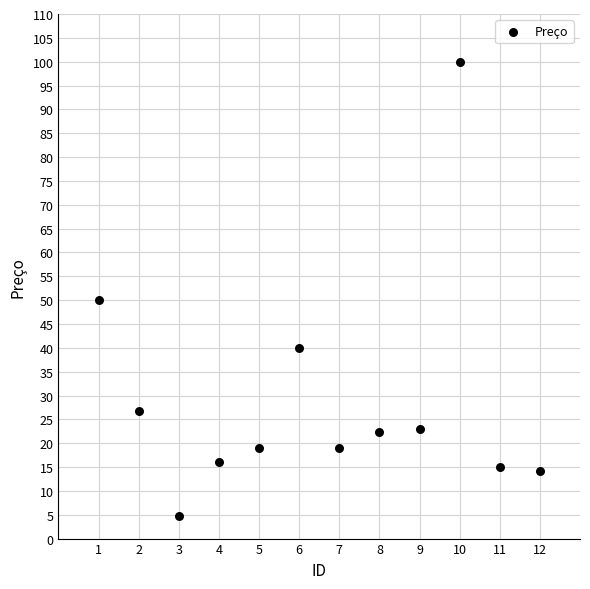

What Y value in the scatter plot is closest to 52?

50.0